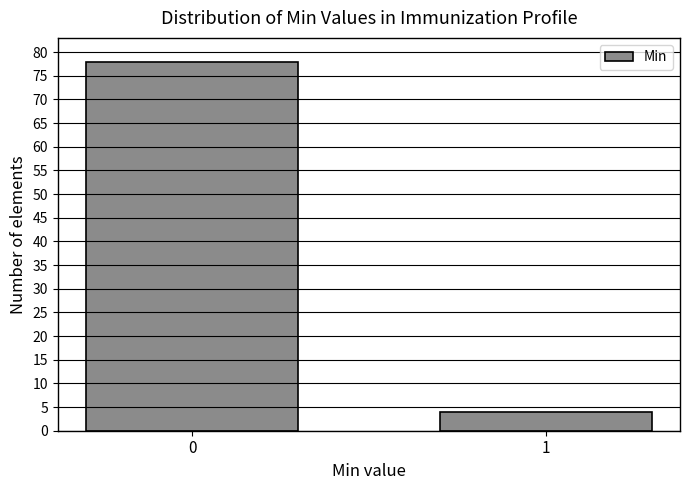

Reading left to right, transcribe all the data shown in this chart.

78	4